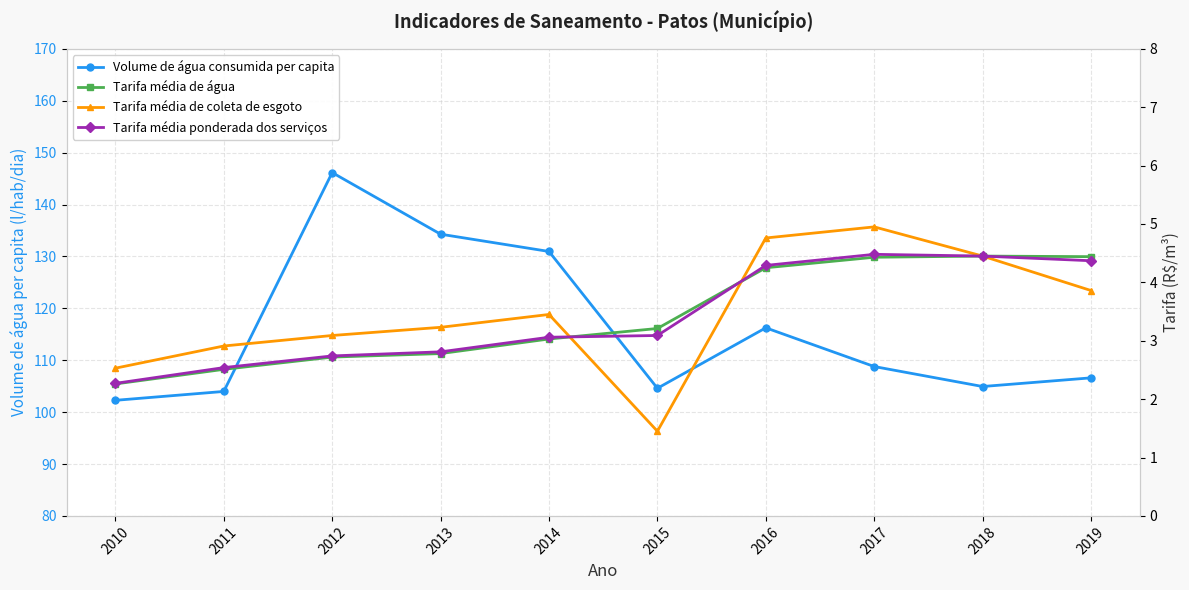

Where is Tarifa média ponderada dos serviços nearest to the value 3?

2014